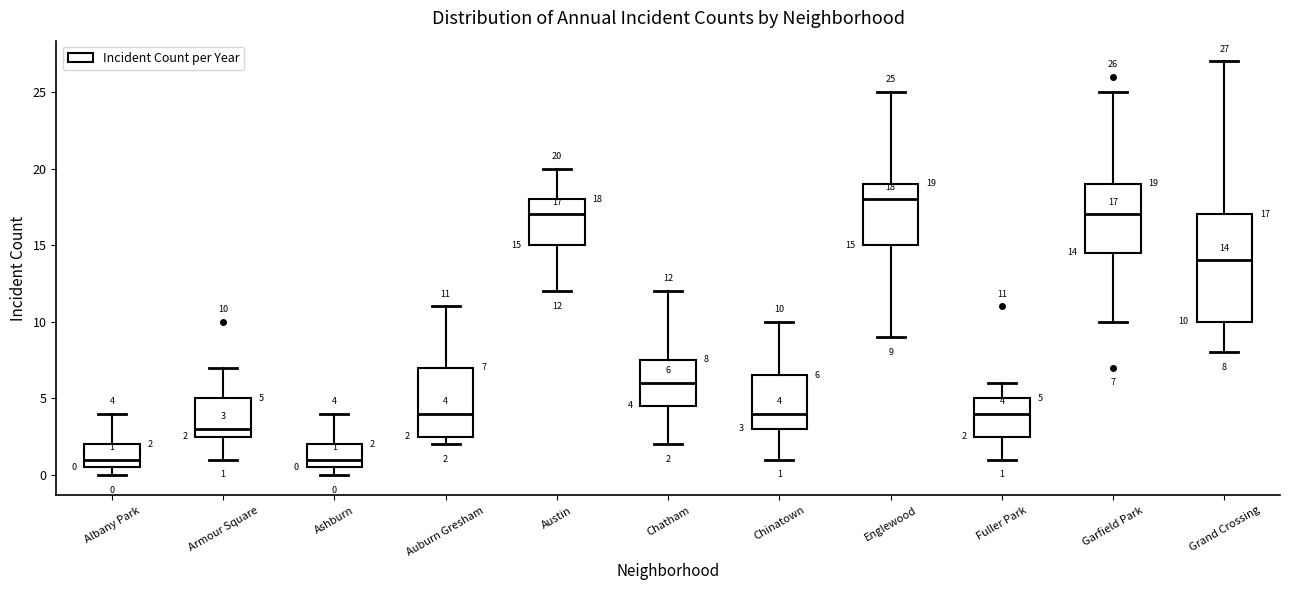

Which box is the tallest, from its lower edge to its upper edge?

Grand Crossing